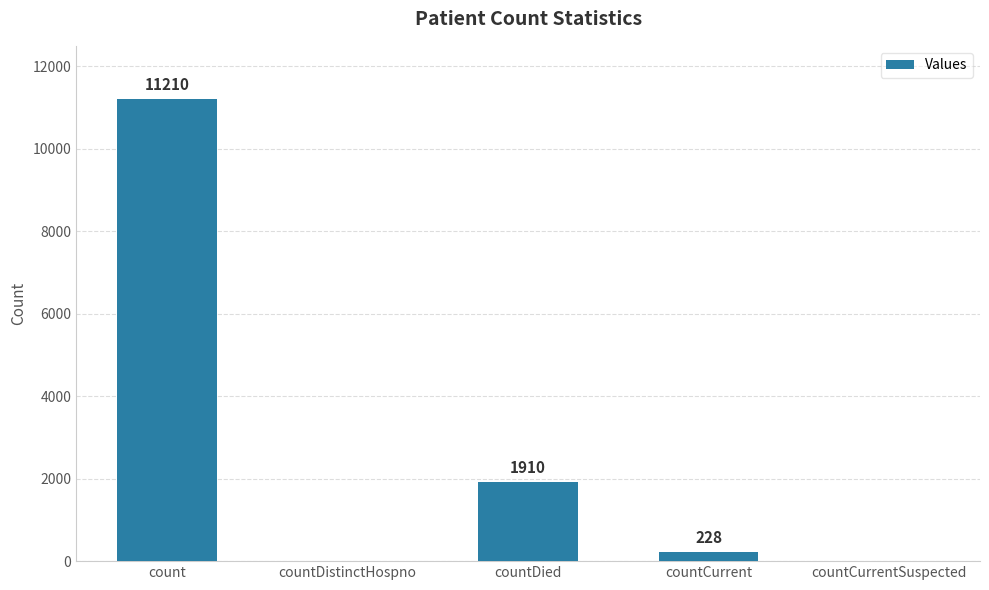

The value at count is 11210. True or false?

True